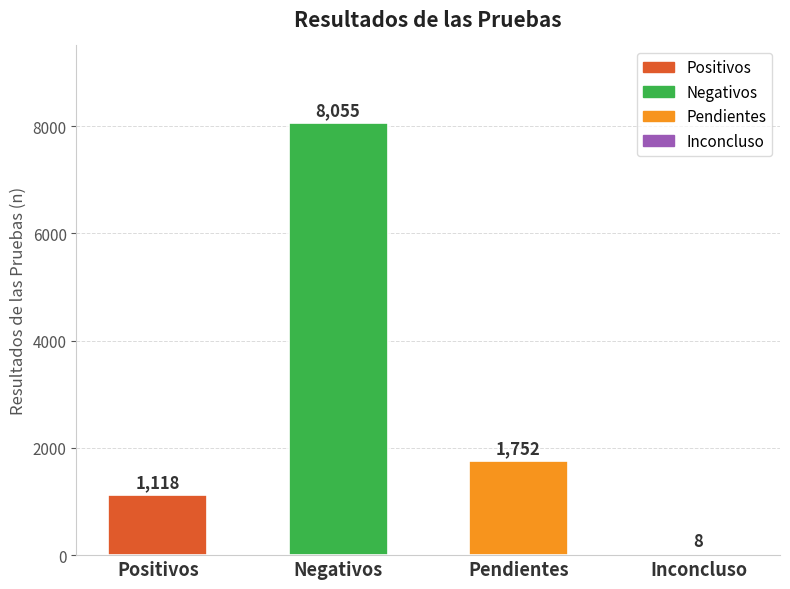

Which category has the highest value across all series?

Negativos